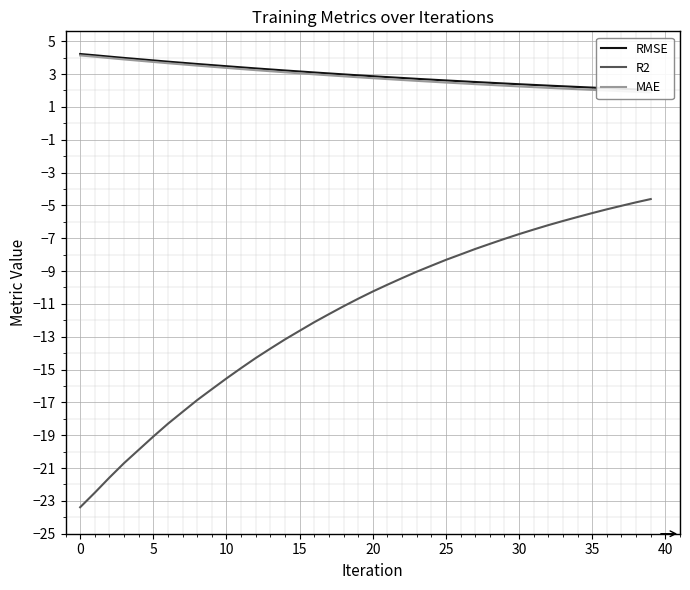

What is the maximum value for R2?

-4.6